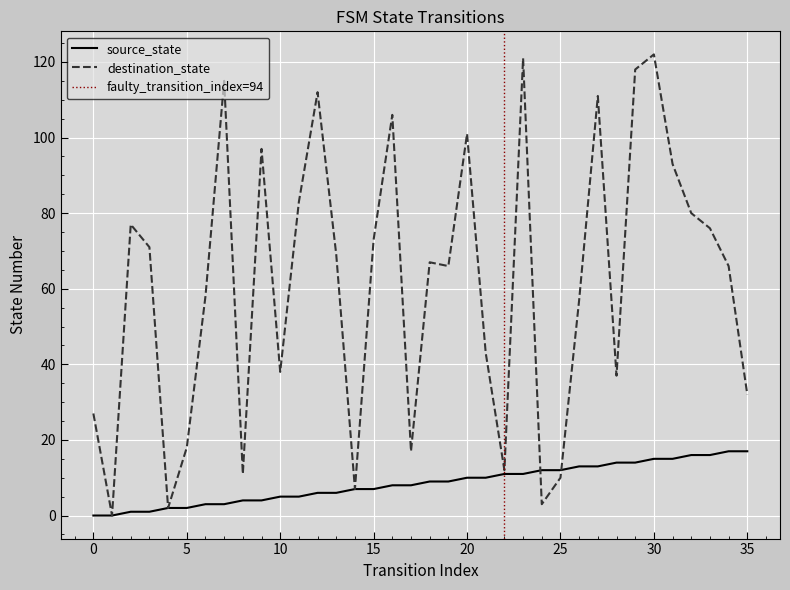

What is the sum of the destination_state values at 35 and 17?

49